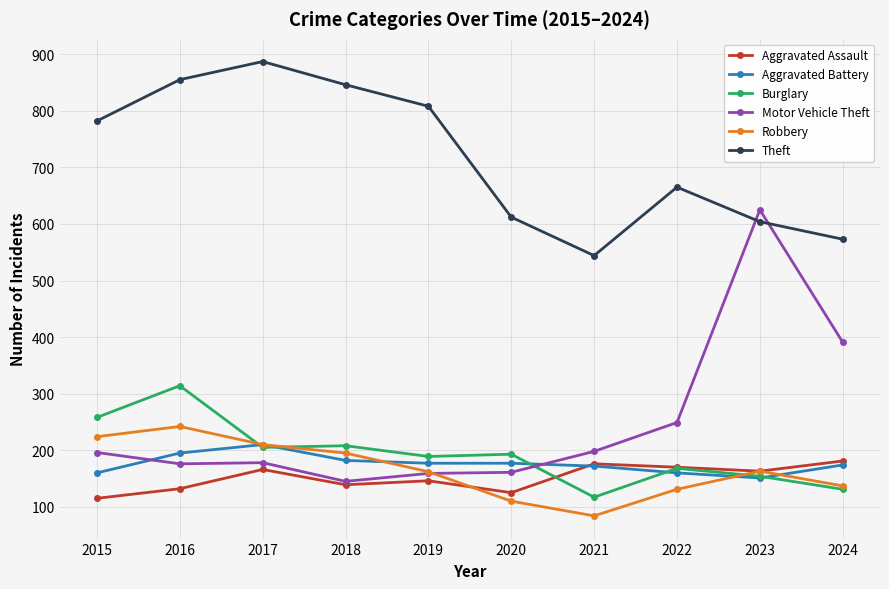

The Theft series shows 203 at 2023. True or false?

False